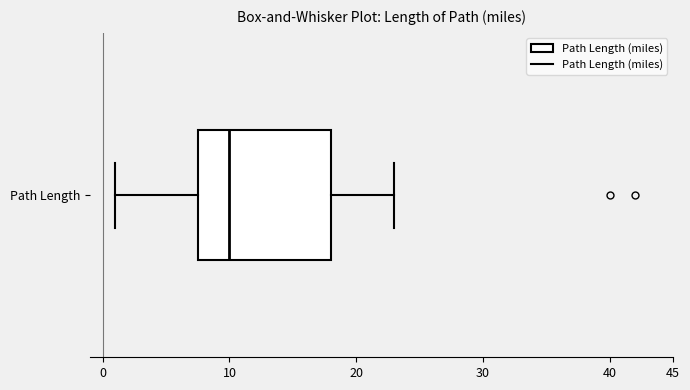

Where is the left edge of the box for Path Length on the x-axis? The values are not printed on the chart, so give them approximately, as read against the axis.

7.5